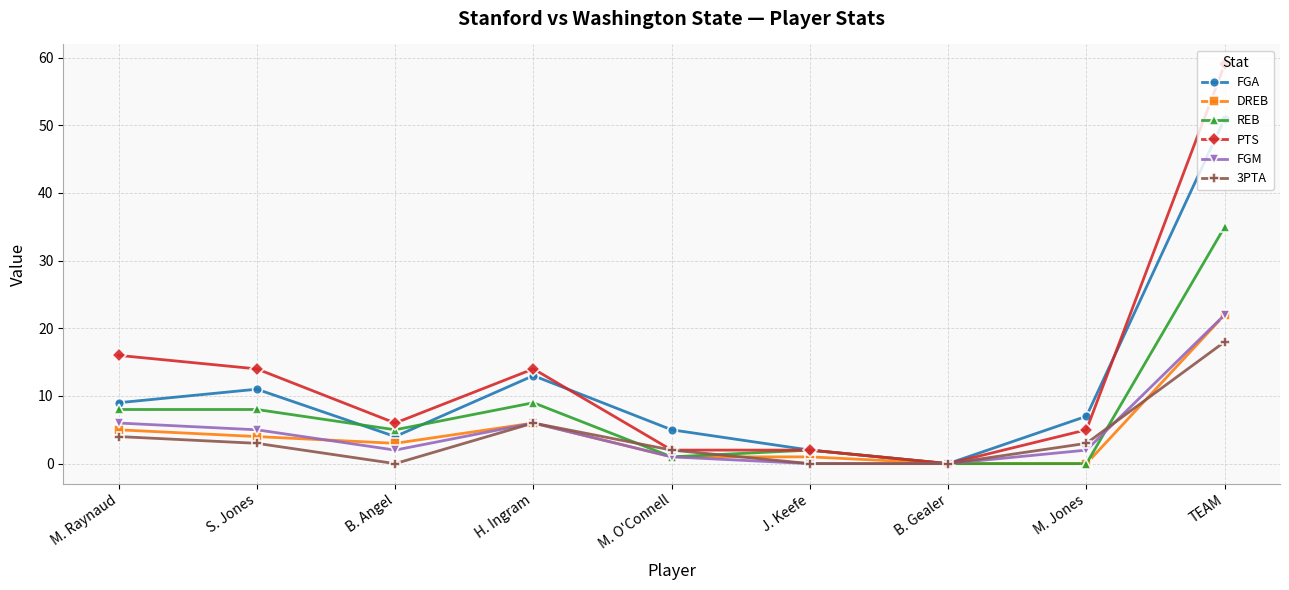

Between H. Ingram and M. O'Connell, which series saw the biggest shift?

PTS